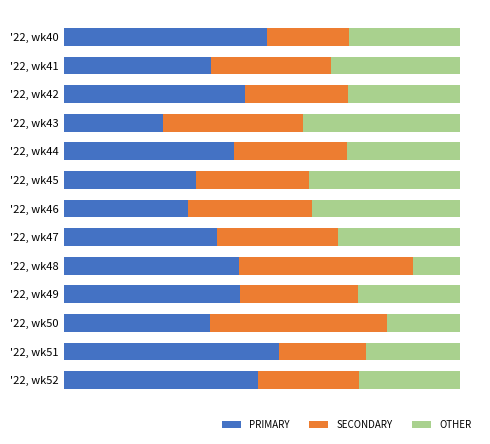

What are all the series names shown in the legend?

PRIMARY, SECONDARY, OTHER